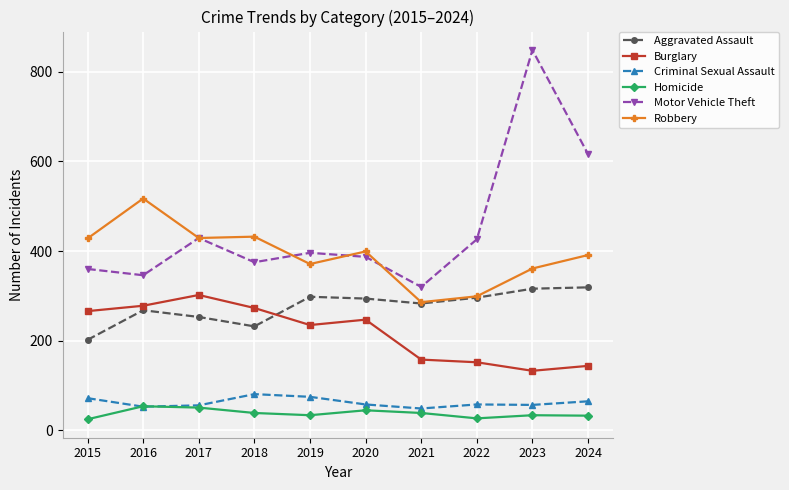

True or false: Homicide and Burglary intersect in this chart.

False